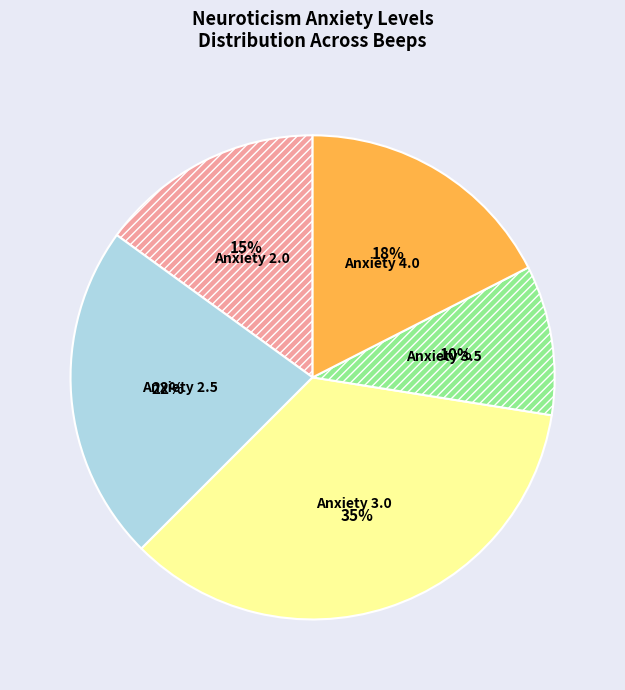

Is the sum of Anxiety 2.5 and Anxiety 3.5 greater than half?

No